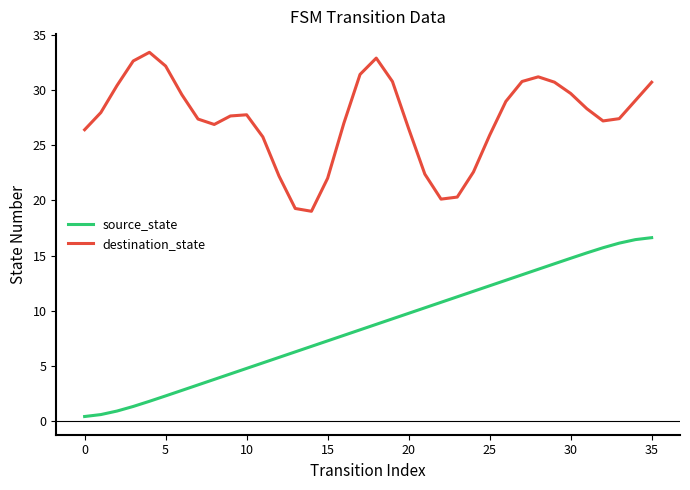

What is the difference between the maximum and minimum values in the destination_state series?

14.4